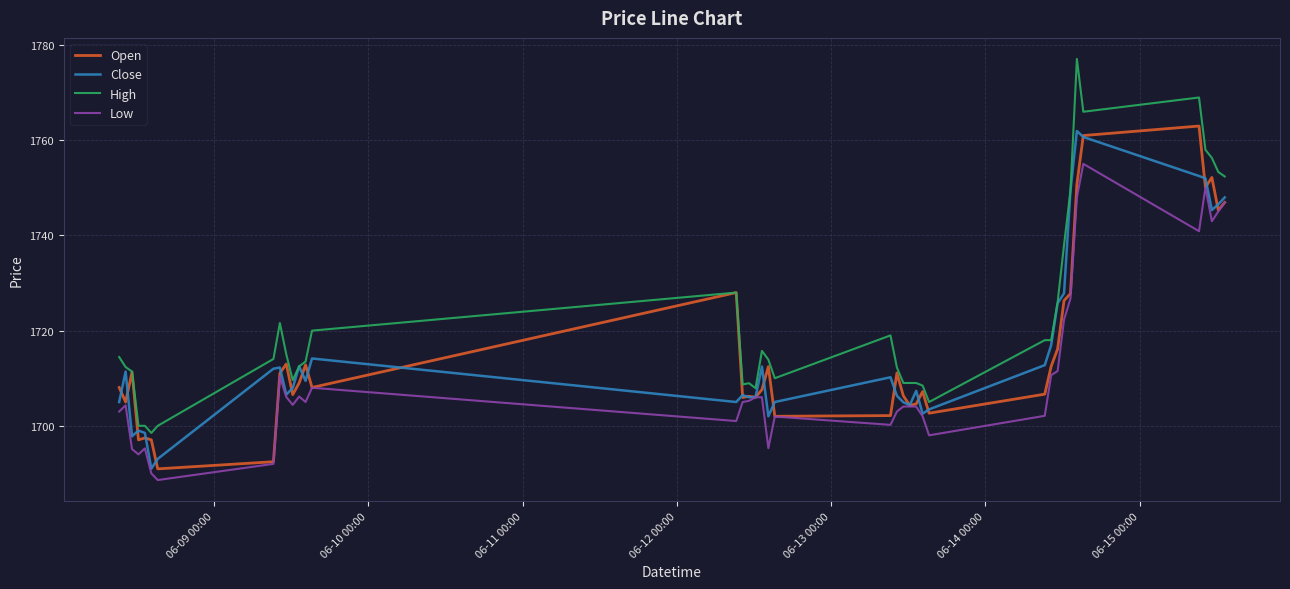

Which series has the largest range (max minus min)?

High